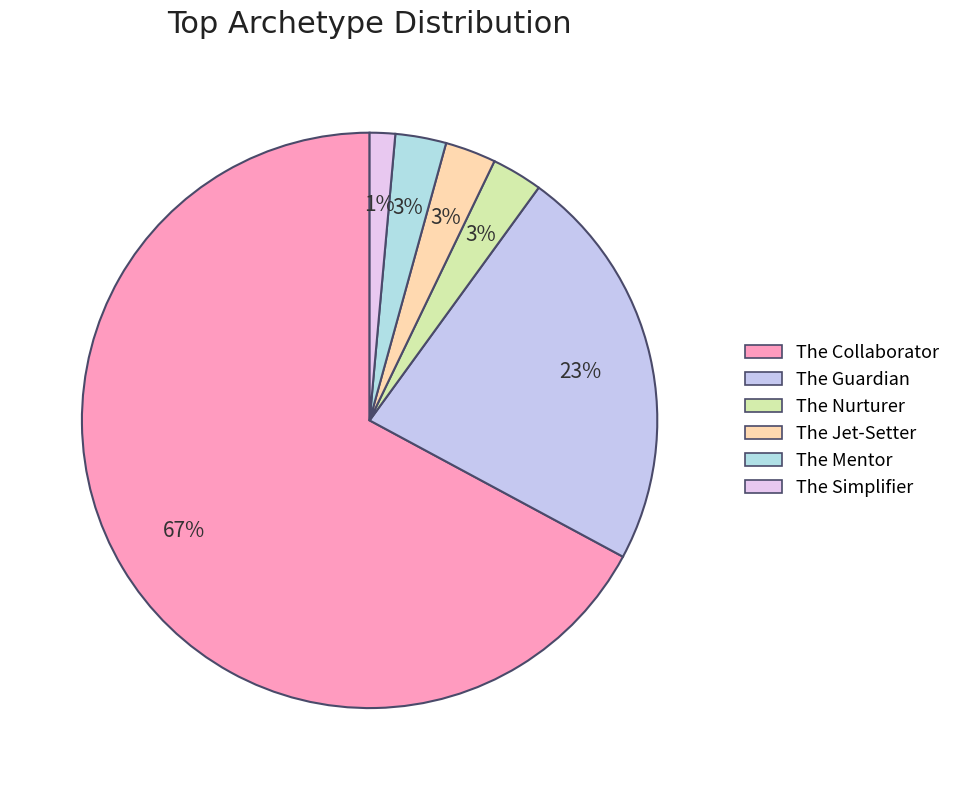

Count the number of slices in the pie.

6